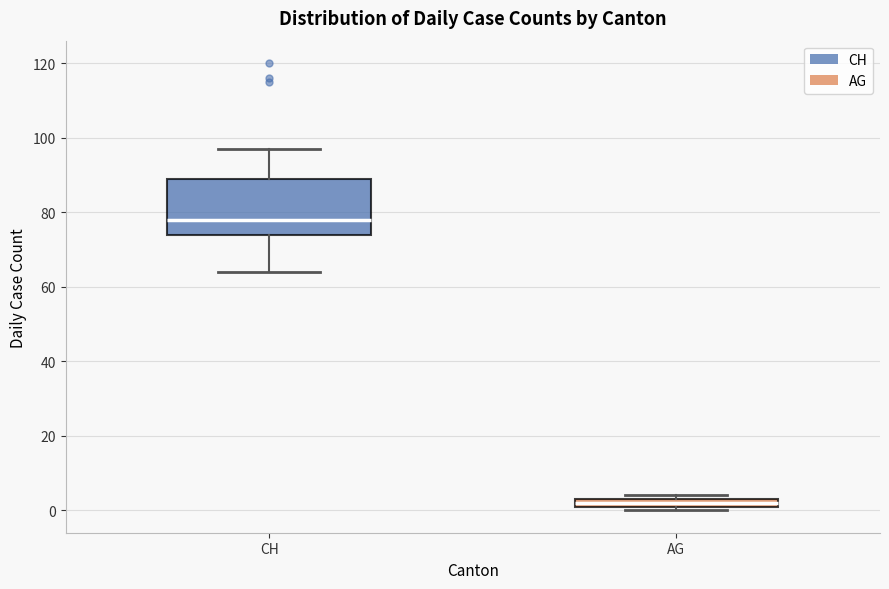

Where is the upper edge of the box for AG on the y-axis? The values are not printed on the chart, so give them approximately, as read against the axis.

4